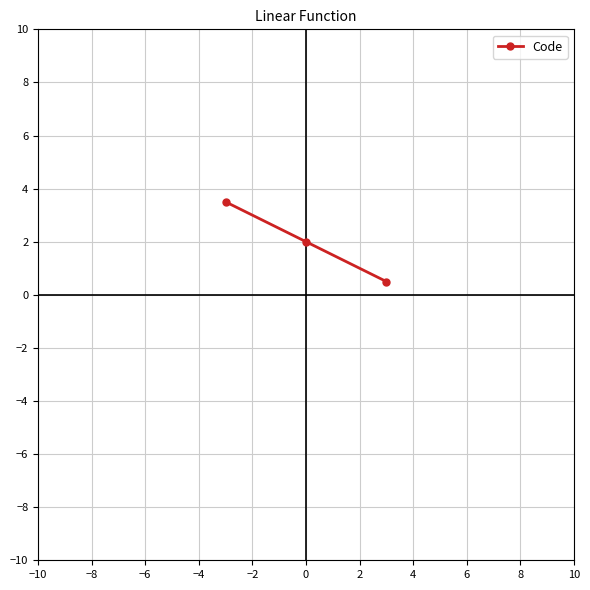

What is the maximum value shown in the chart?

3.5